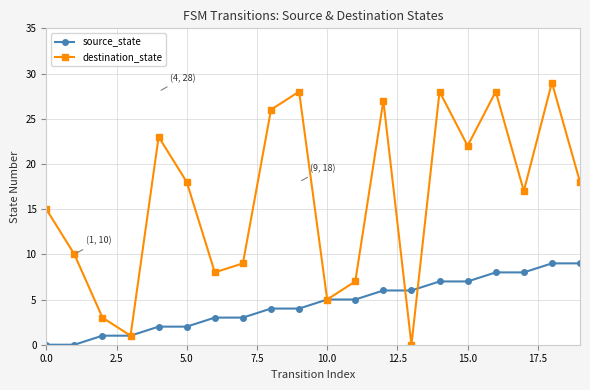

True or false: destination_state and source_state cross at least once.

True